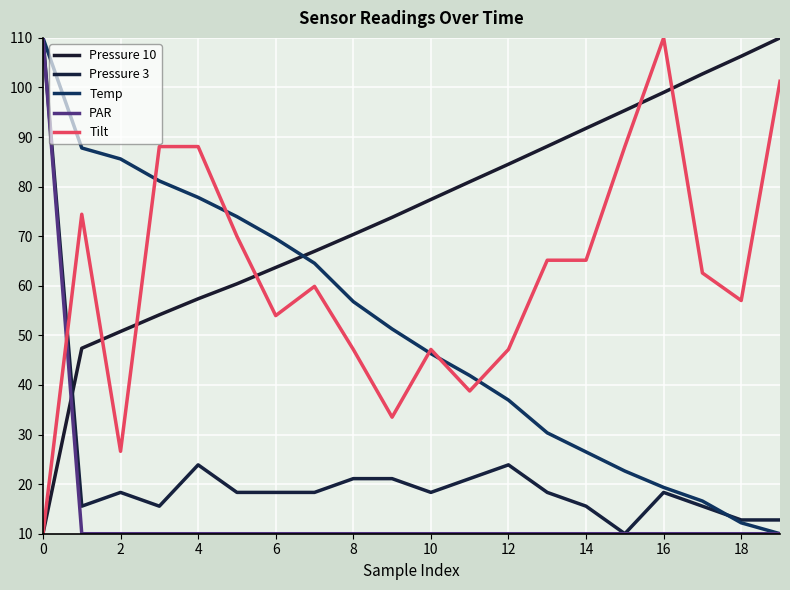

What is the difference between the maximum and minimum values in the Pressure 3 series?

100.0